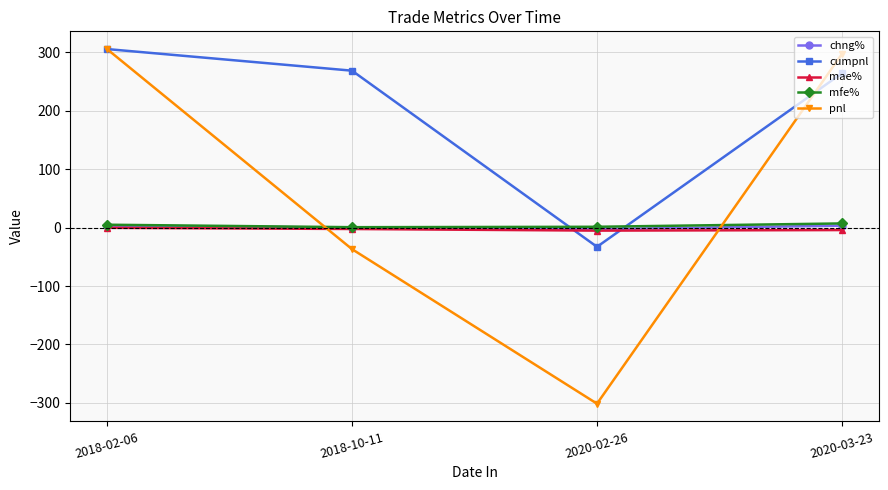

The chng% series shows -2.8 at 2020-02-26. True or false?

True